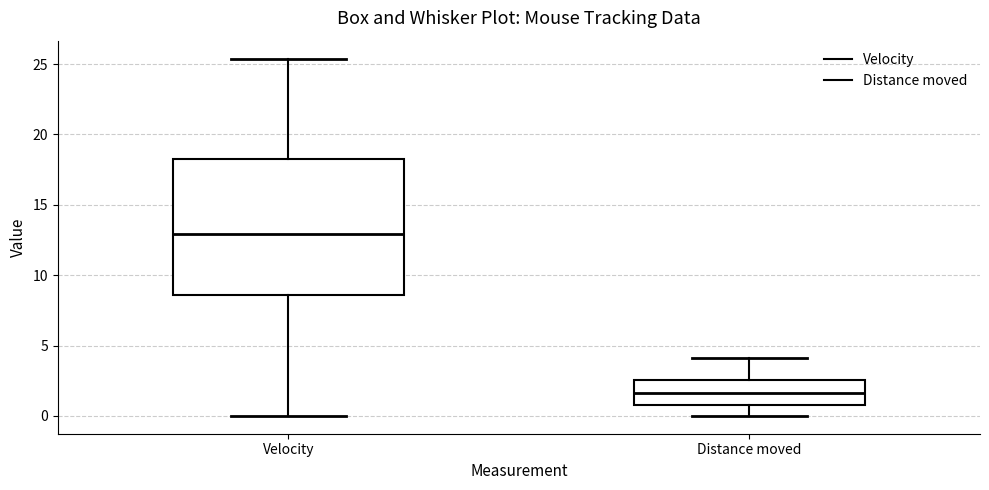

Which box is the tallest, from its lower edge to its upper edge?

Velocity